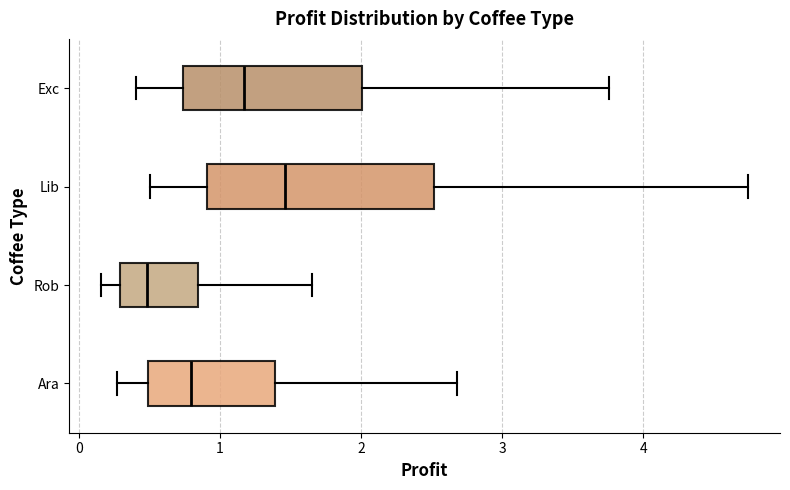

Reading bottom to top, transcribe this box plot: for each box, give where its median line is, the range the box spans, and where its two whiskers end, as read against the x-axis. The values are not printed on the chart, so give them approximately, as read against the axis.

Ara: median 0.8, box 0.5 to 1.4, whiskers 0.3 to 2.7
Rob: median 0.5, box 0.3 to 0.8, whiskers 0.2 to 1.6
Lib: median 1.5, box 0.9 to 2.5, whiskers 0.5 to 4.7
Exc: median 1.2, box 0.7 to 2.0, whiskers 0.4 to 3.8